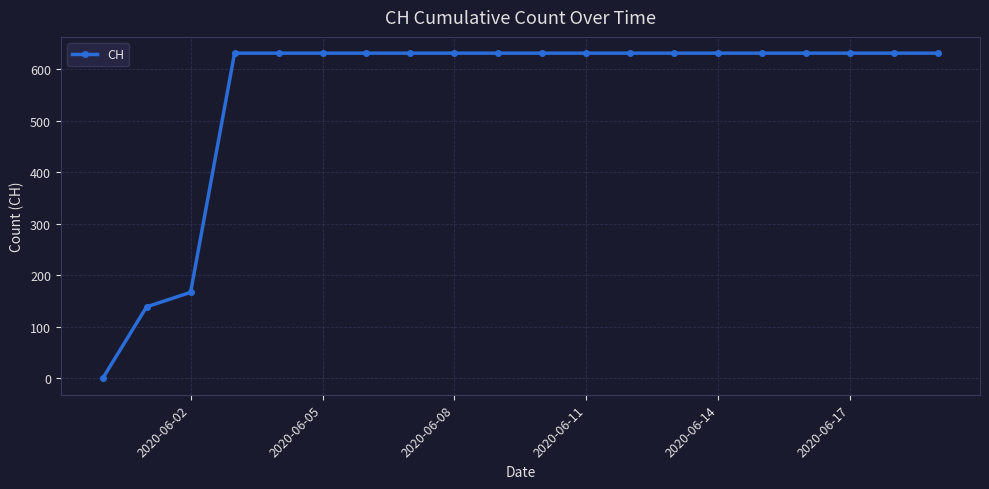

Reading left to right, transcribe all the data shown in this chart.

0	139	167	631	631	631	631	631	631	631	631	631	631	631	631	631	631	631	631	631